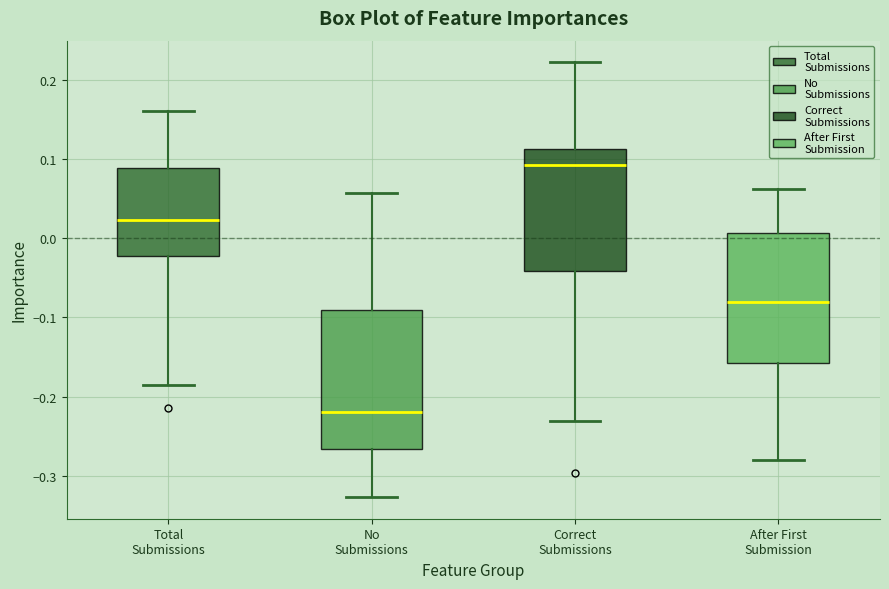

Which box's median line is the lowest?

No Submissions